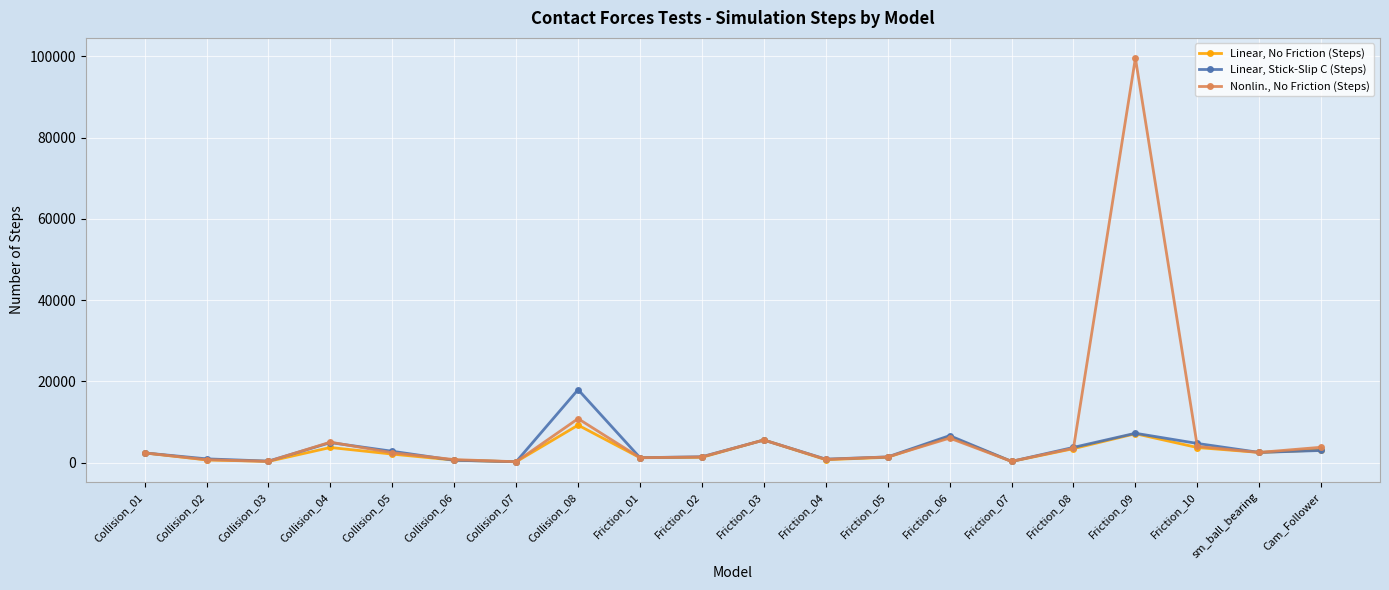

What is the label of the 1st point from the left?

Collision_01